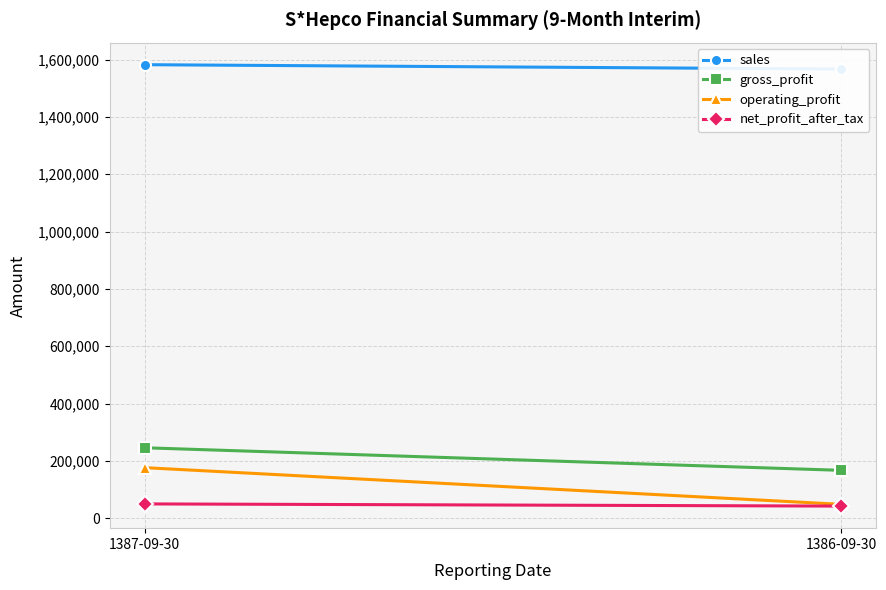

What value does the operating_profit series have at 1387-09-30?

176101